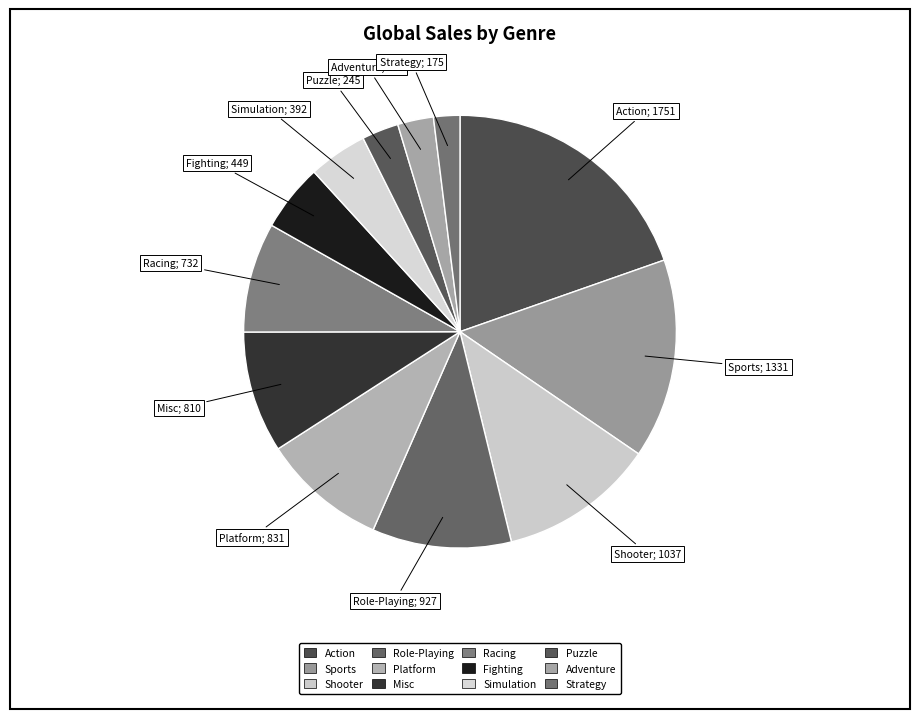

Count the number of slices in the pie.

12